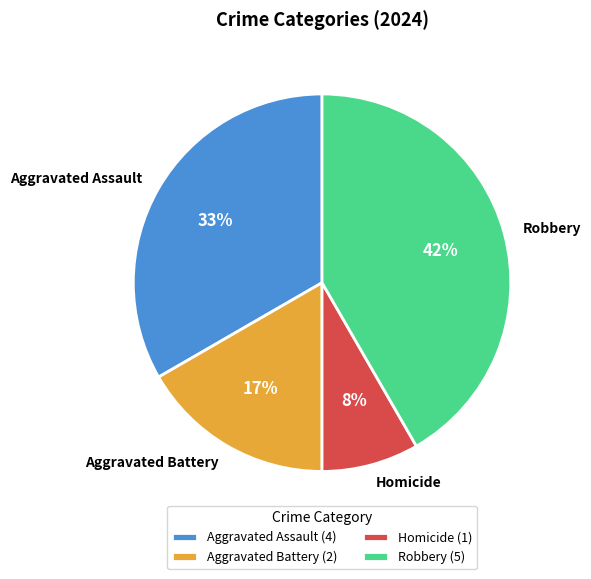

Is Robbery the majority of the pie?

No